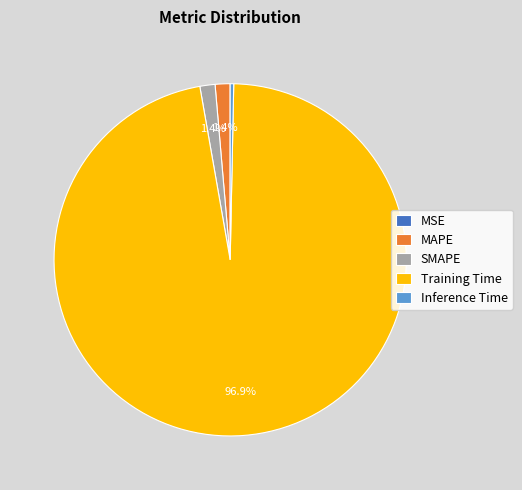

How much of the chart is everything except SMAPE?

98.6%